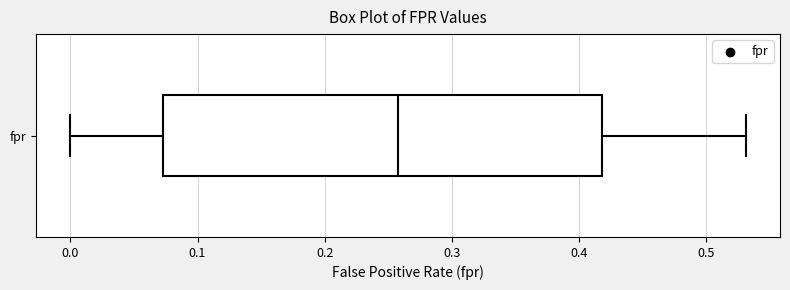

Read this box plot against the x-axis: the position of the median line, the range covered by the box, and the ends of both whiskers. The values are not printed on the chart, so give them approximately, as read against the axis.

median 0.26, box 0.07 to 0.42, whiskers 0.00 to 0.53